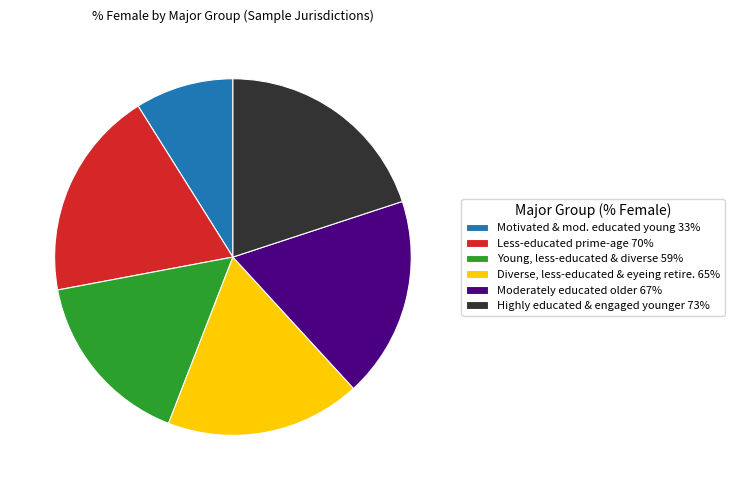

Is there a majority slice in this chart?

No